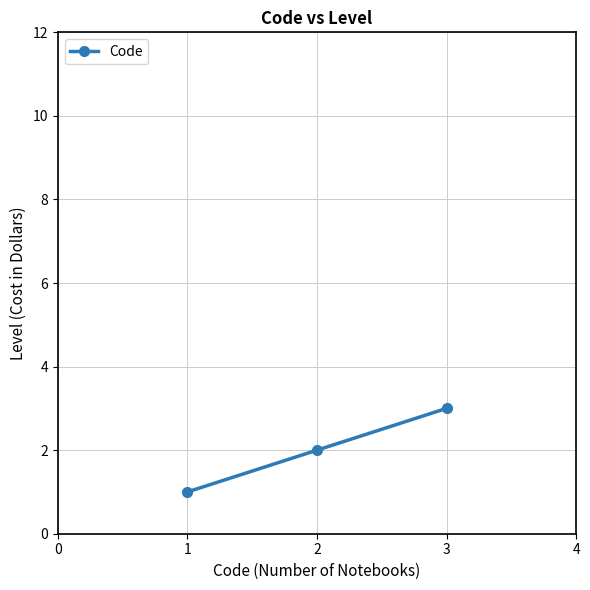

Reading left to right, extract all data points from this chart.

1	2	3